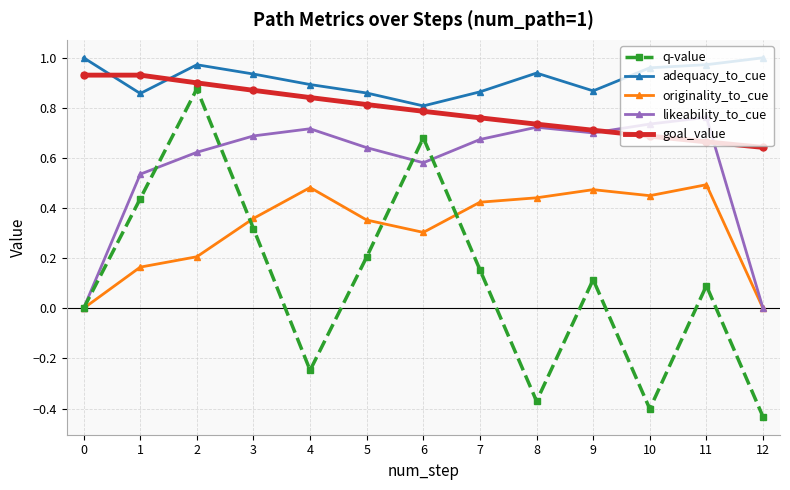

True or false: adequacy_to_cue and q-value cross at least once.

False